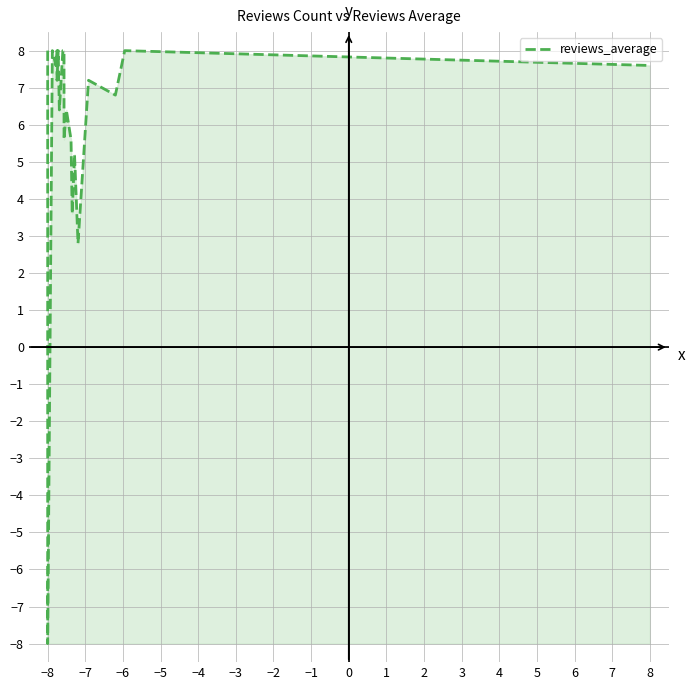

How many interior local peaks (higher than both neighbors) does the data have?

7